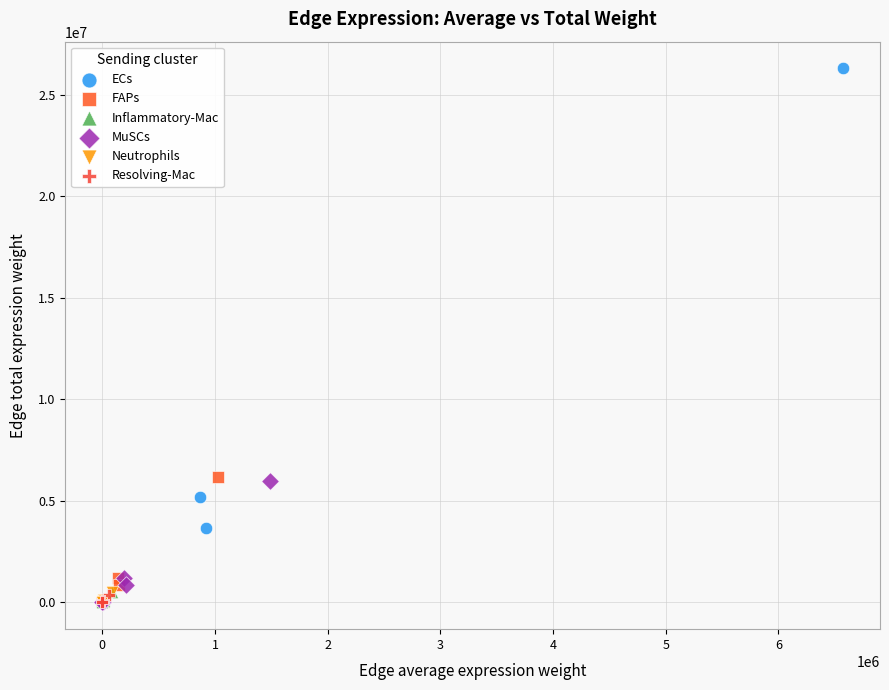

What are all the series names shown in the legend?

ECs, FAPs, Inflammatory-Mac, MuSCs, Neutrophils, Resolving-Mac